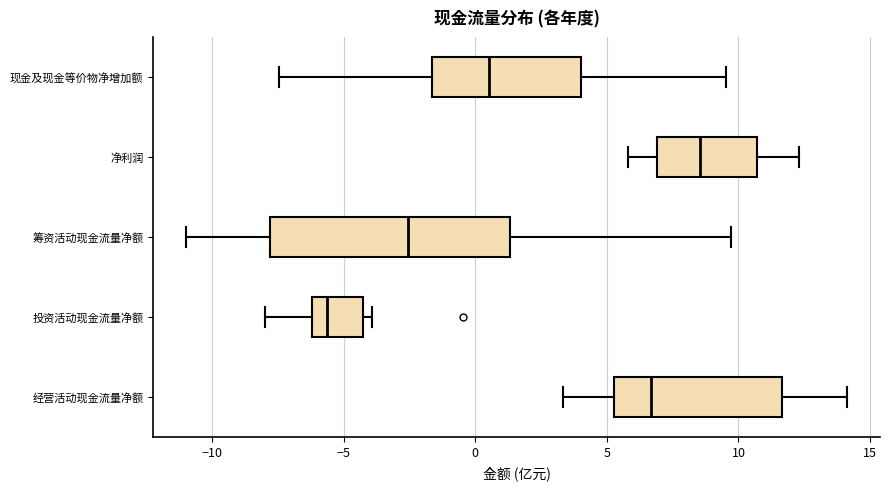

Which box has the furthest to the left median line?

投资活动现金流量净额